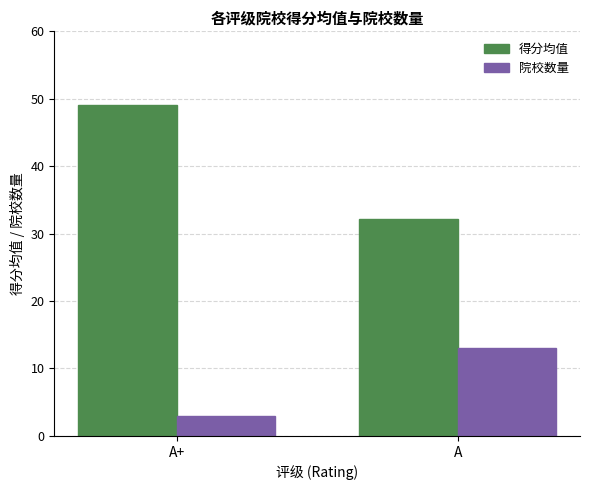

How many bars are there in each group?

2